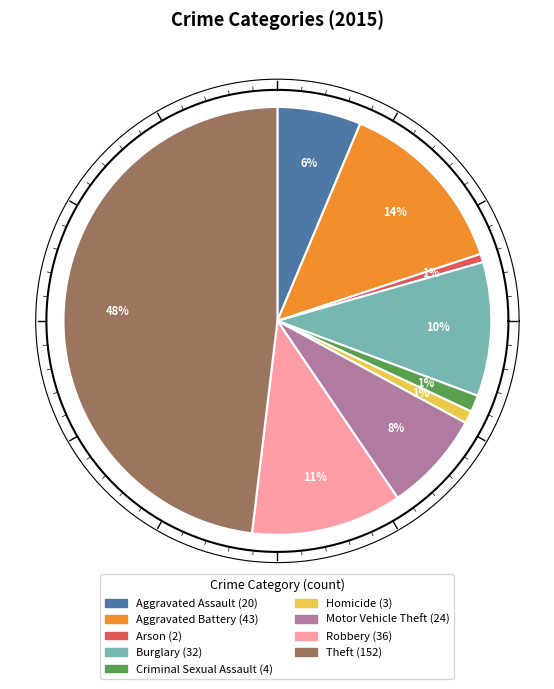

What percentage is the Burglary slice, to the nearest percent?

10%